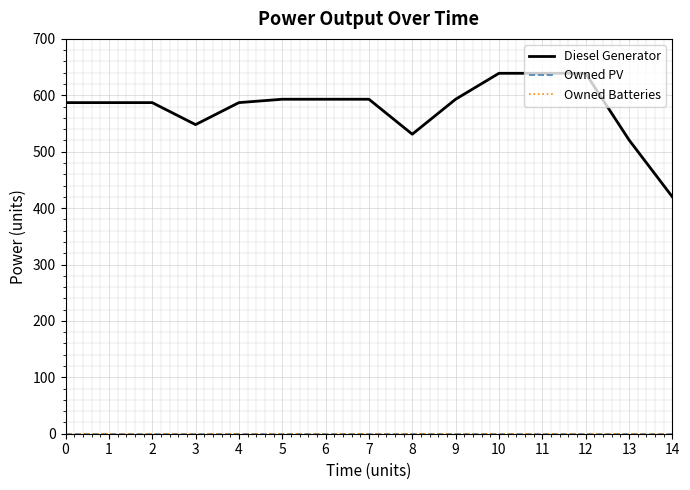

How many lines are shown in the chart?

3